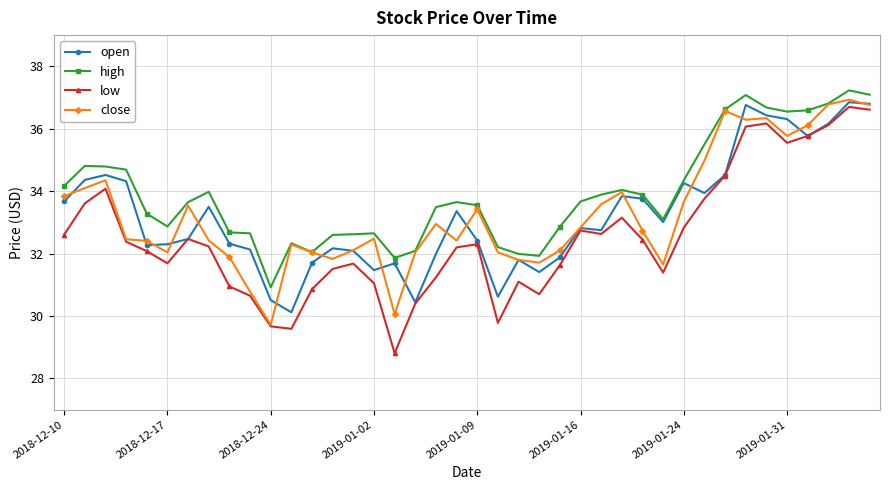

True or false: low has more than 0 points higher than both neighbors.

True